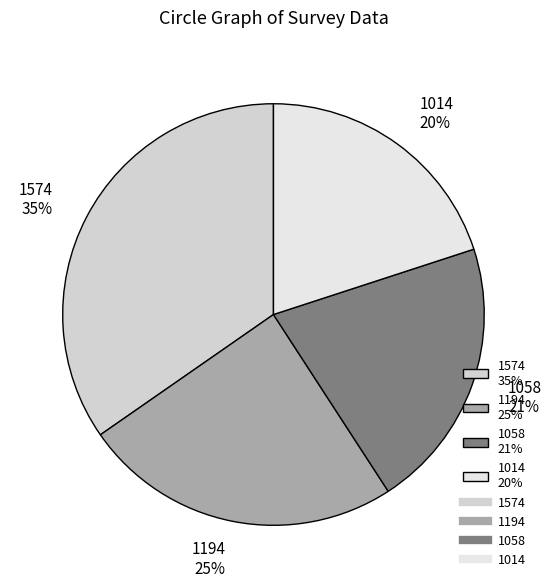

Count the number of slices in the pie.

4